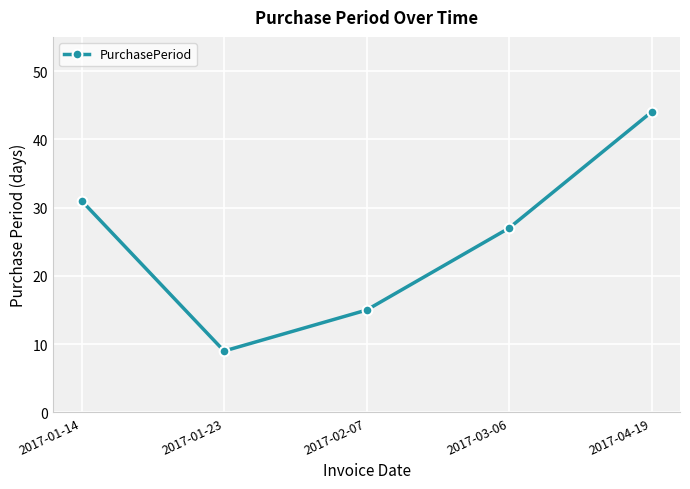

Between 2017-03-06 and 2017-02-07, which is larger?

2017-03-06